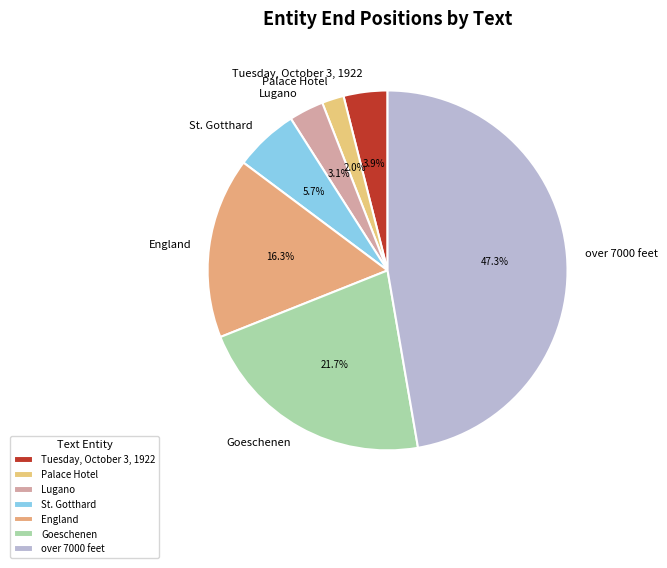

Which slice is the smallest?

Palace Hotel